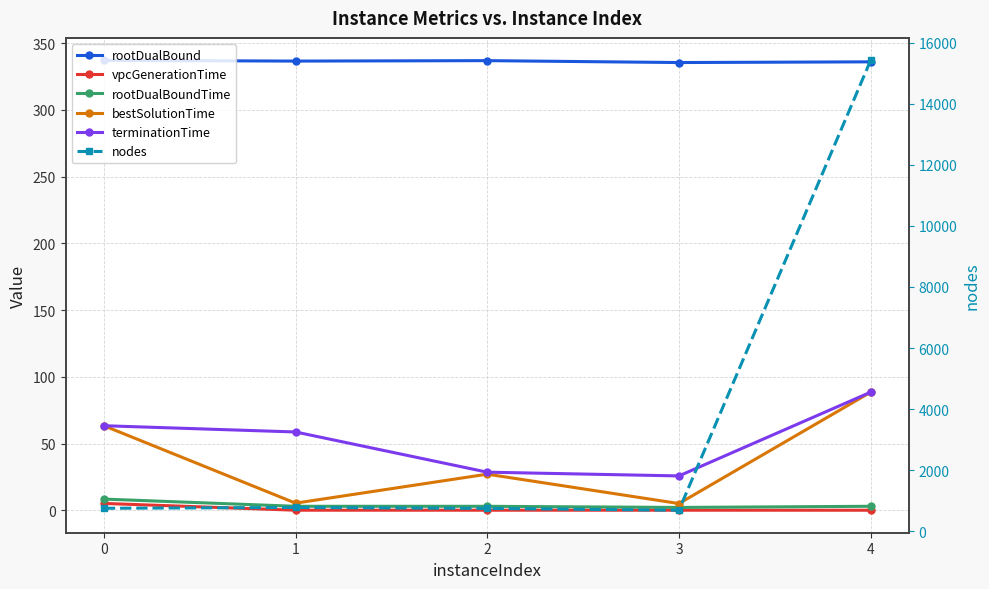

List the series in order of their peak value, lowest first.

vpcGenerationTime, rootDualBoundTime, bestSolutionTime, terminationTime, rootDualBound, nodes